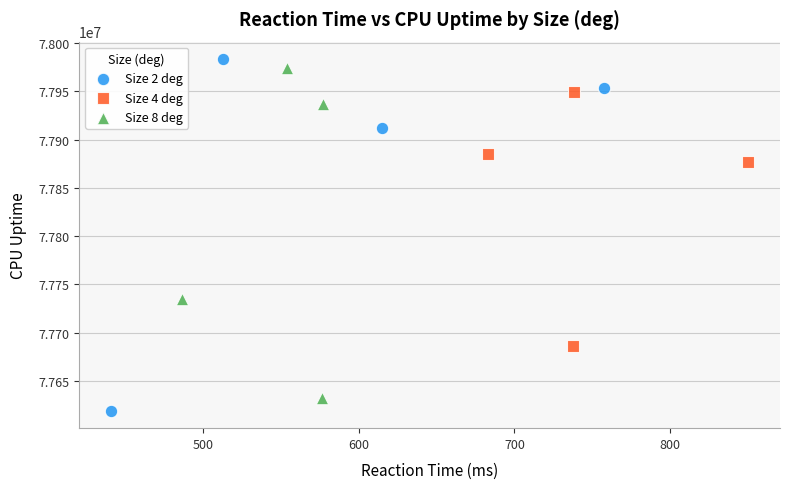

Which series has the largest Y range (max minus min)?

Size 2 deg